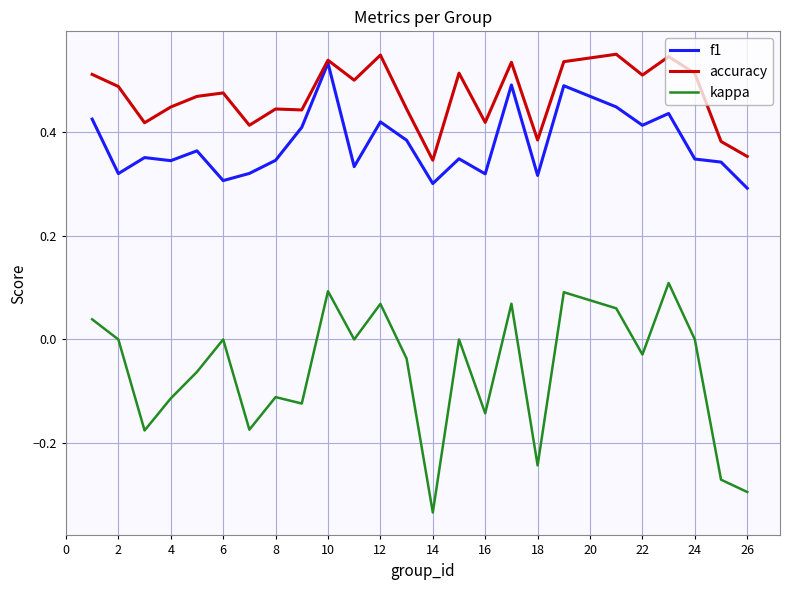

True or false: kappa and accuracy intersect in this chart.

False